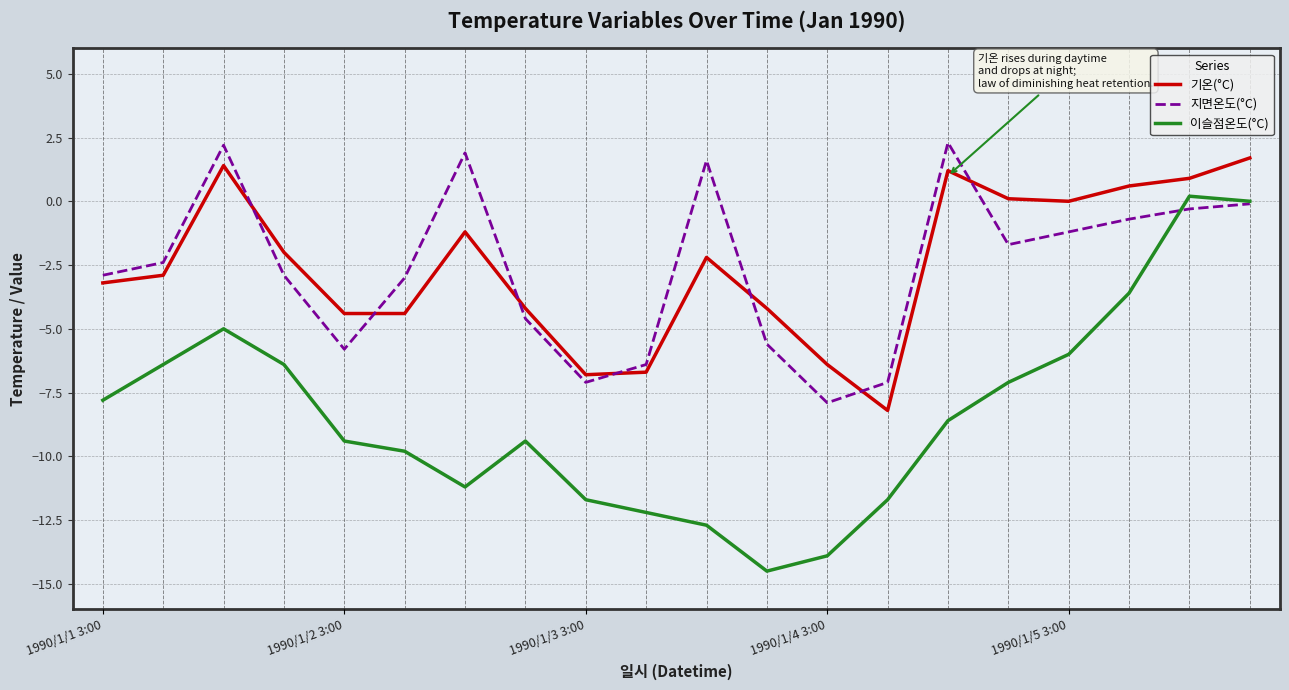

At how many categories does at least one series exceed 1?

5